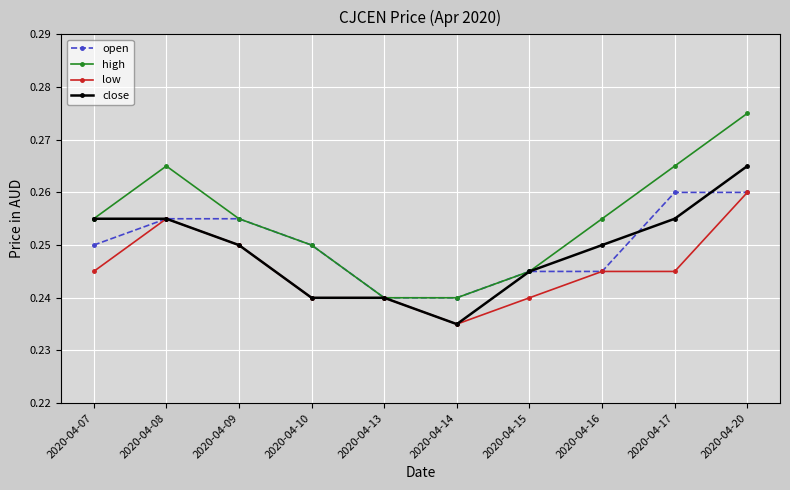

Which category has the lowest value in the close series?

2020-04-14